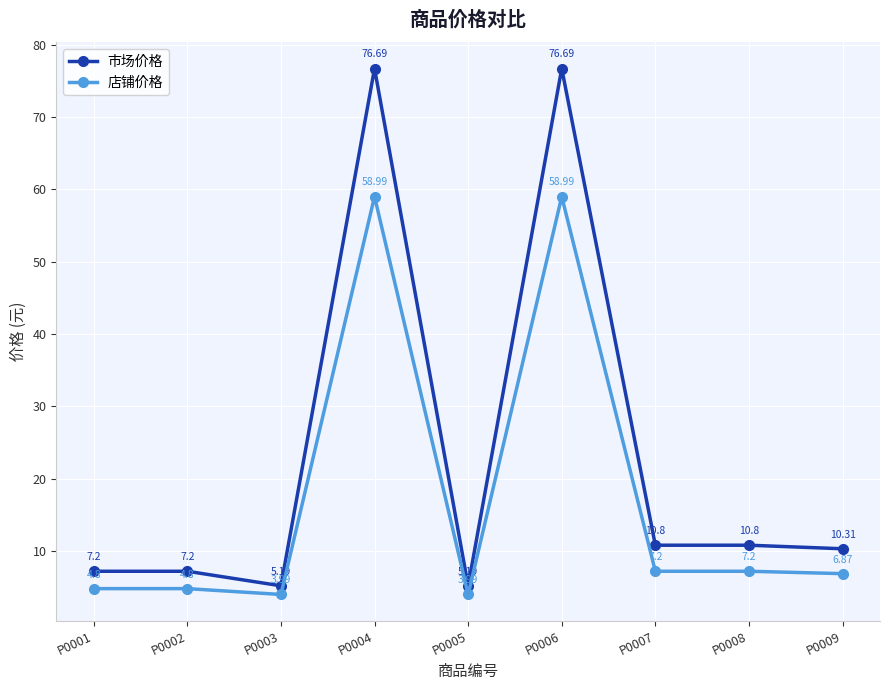

Which series has the largest range (max minus min)?

市场价格